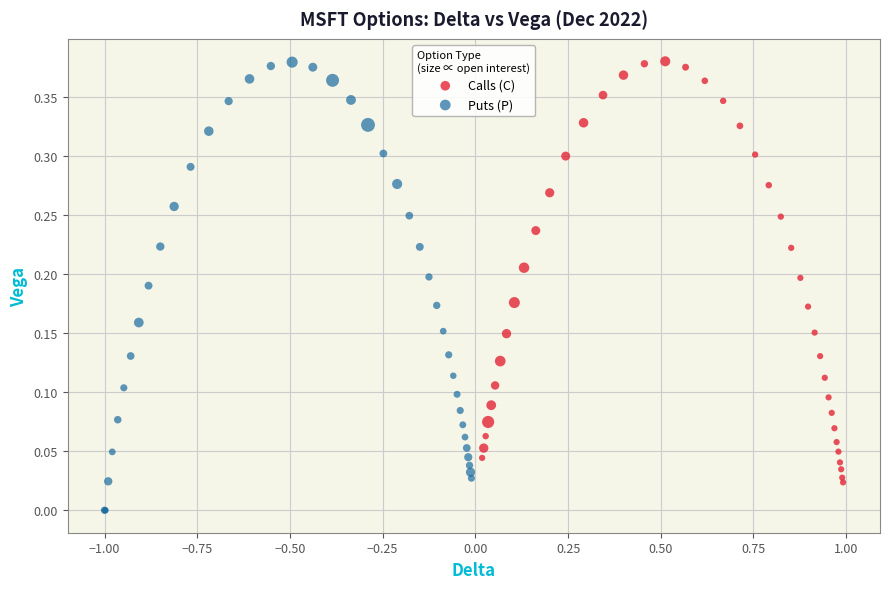

Which series contains the lowest Y value?

Puts (P)